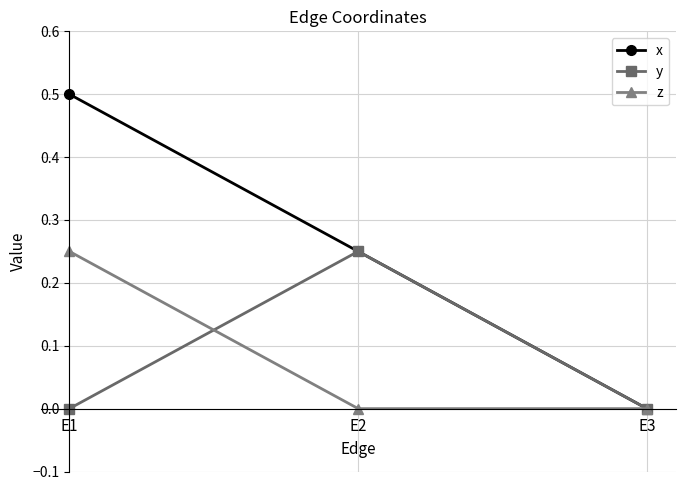

Which series has the widest spread of values?

x